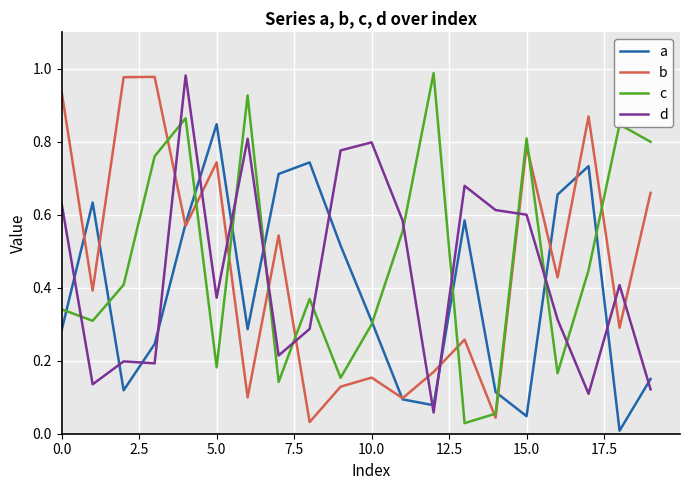

At which label is a closest to 0?

18